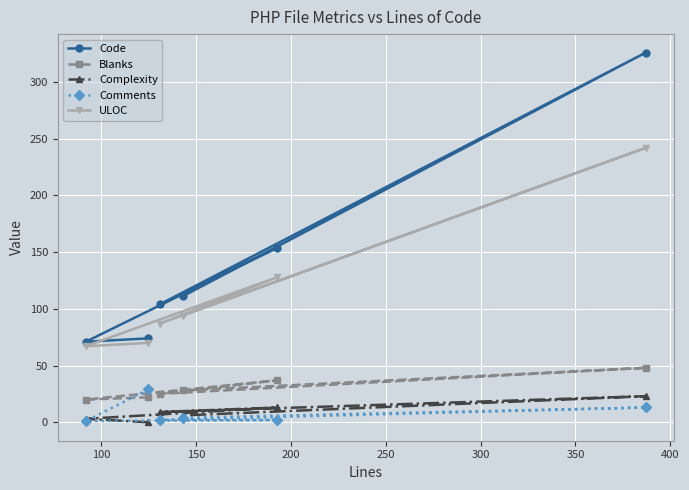

What is the difference between the maximum and second lowest values in the ULOC series?

172